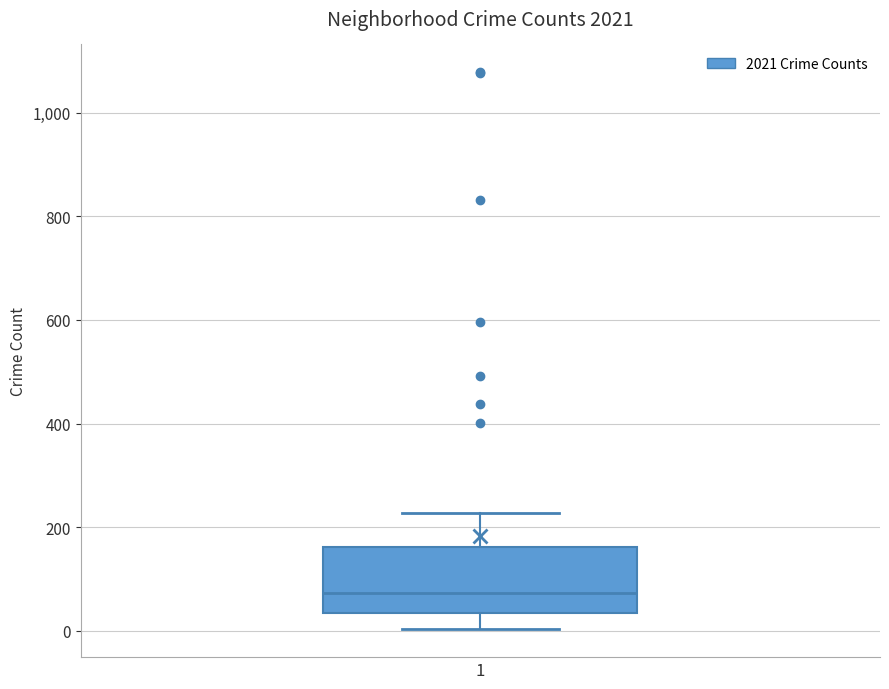

Transcribe this box plot: give where the median line is, the range the box spans, and where the two whiskers end, as read against the y-axis. The values are not printed on the chart, so give them approximately, as read against the axis.

median 80, box 40 to 160, whiskers 0 to 220